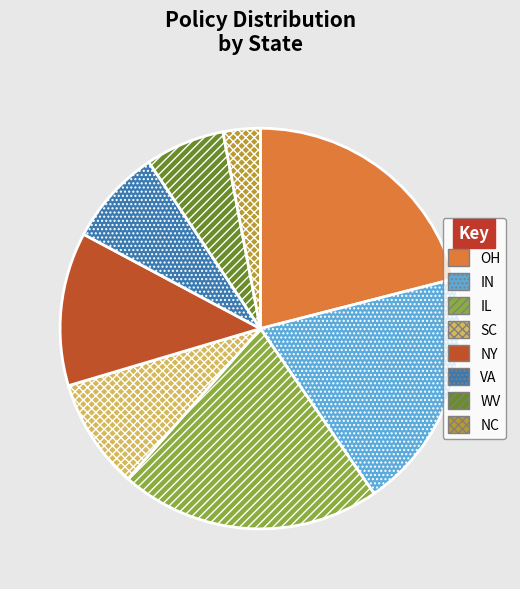

What is the smallest slice in the pie chart?

NC